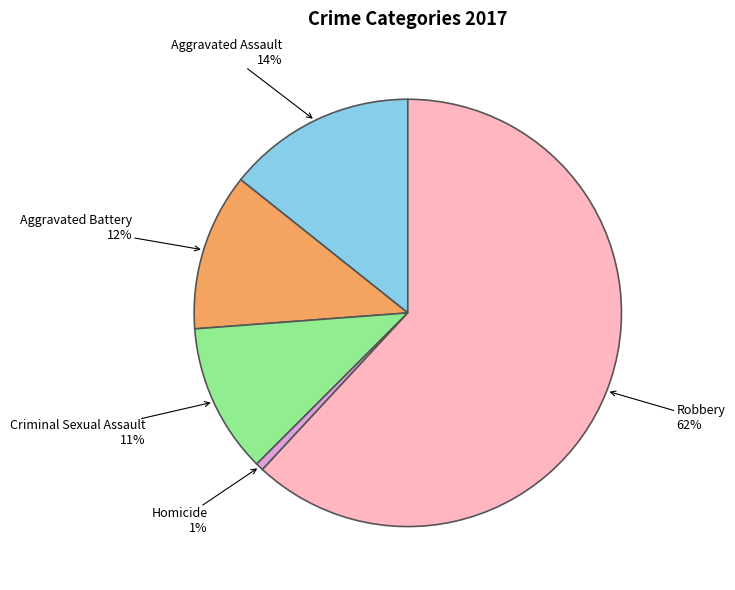

To the nearest percent, what is the difference between the largest and smallest slice percentages?

61%